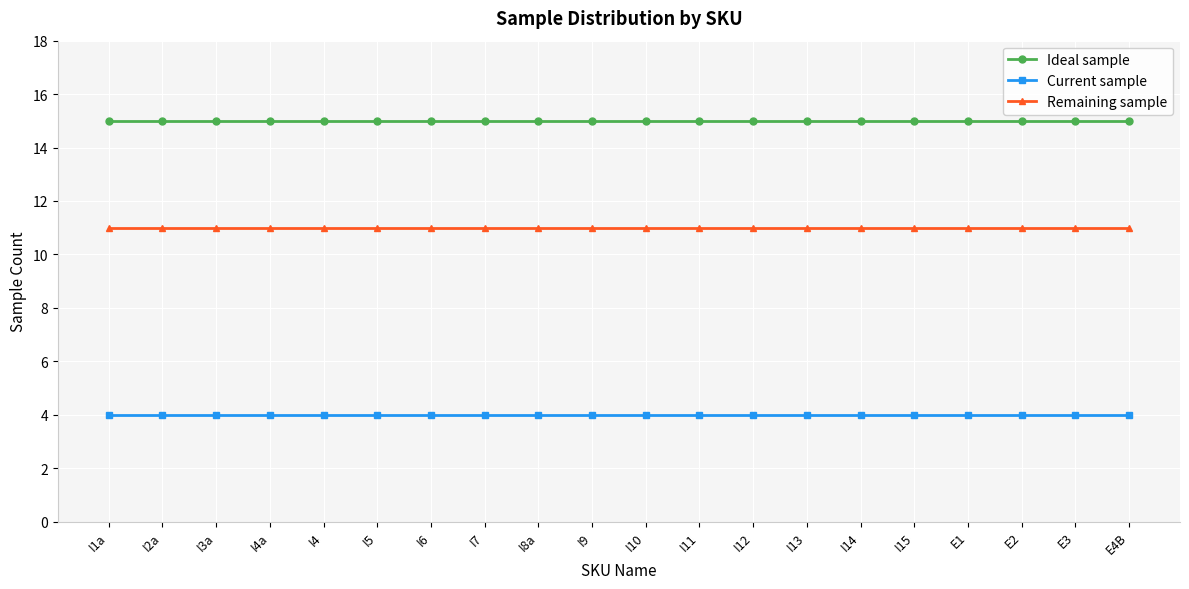

True or false: Remaining sample and Ideal sample intersect in this chart.

False